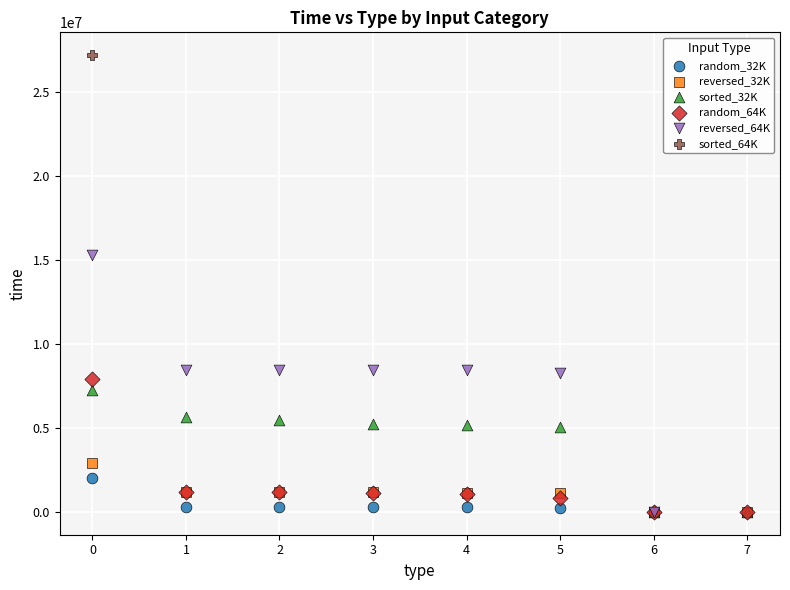

What are all the series names shown in the legend?

random_32K, reversed_32K, sorted_32K, random_64K, reversed_64K, sorted_64K